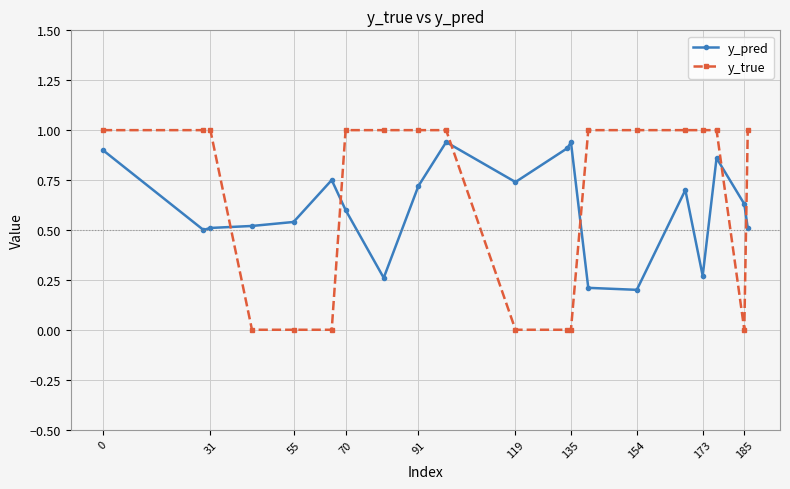

Which series has the largest range (max minus min)?

y_true